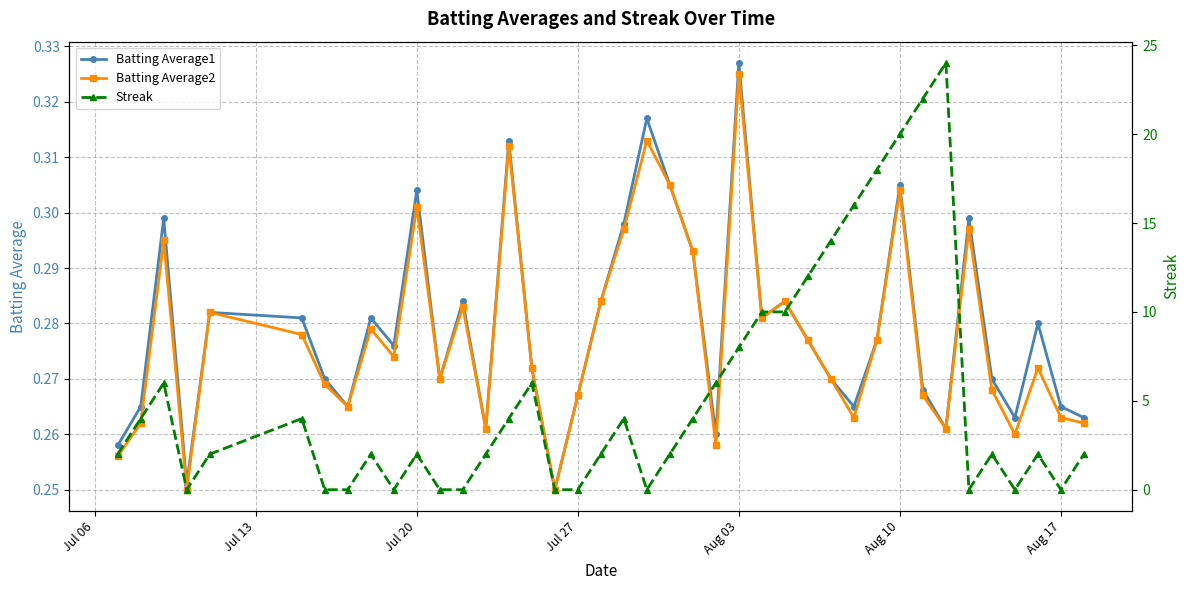

The Batting Average1 series shows 0.5 at Aug 03. True or false?

False